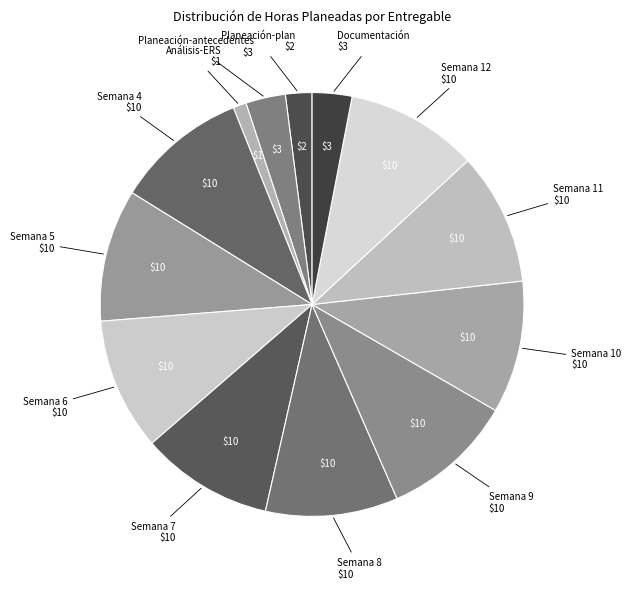

Rank the categories by value from highest to lowest.

Semana 4, Semana 5, Semana 6, Semana 7, Semana 8, Semana 9, Semana 10, Semana 11, Semana 12, Planeación-antecedentes, Documentación, Planeación-plan, Análisis-ERS